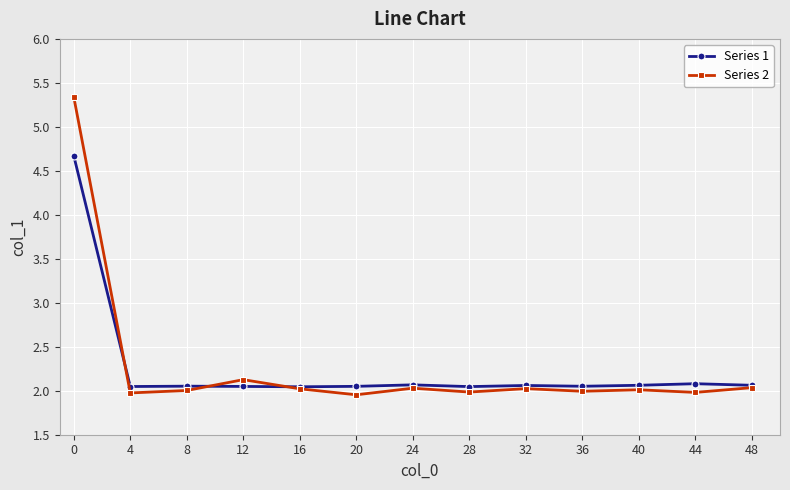

True or false: Series 1 has a value of 2.1 at 40.

True